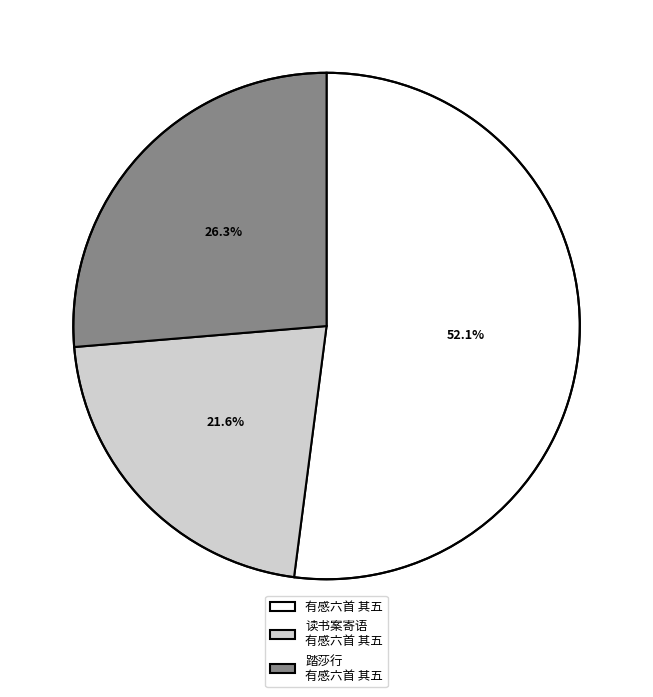

Between 读书案寄语 有感六首 其五 and 有感六首 其五, which is larger?

有感六首 其五